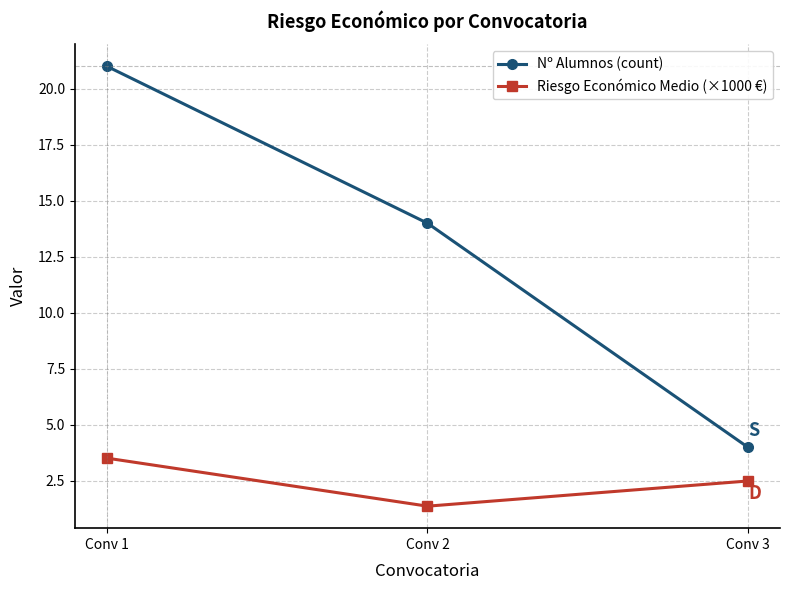

The Riesgo Económico Medio (×1000 €) series shows 0.5 at Conv 2. True or false?

False